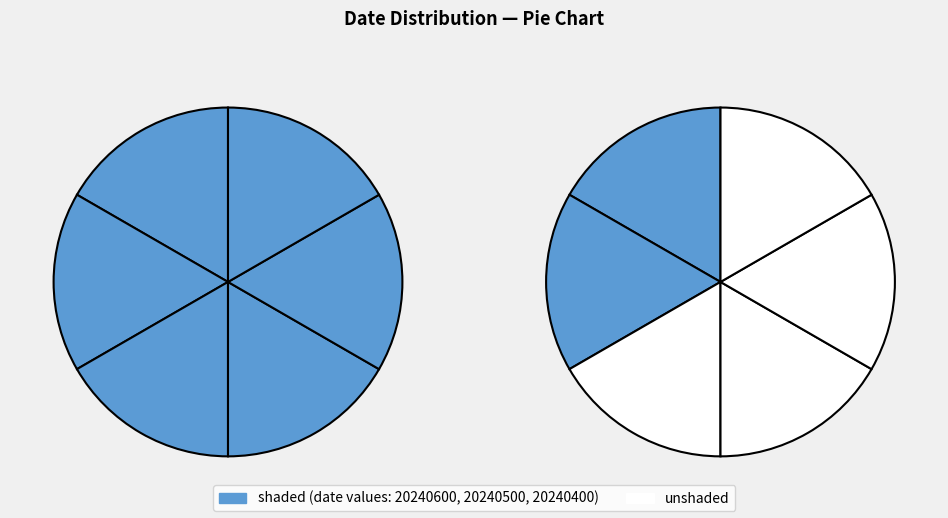

True or false: 2 accounts for 33% of the total.

True